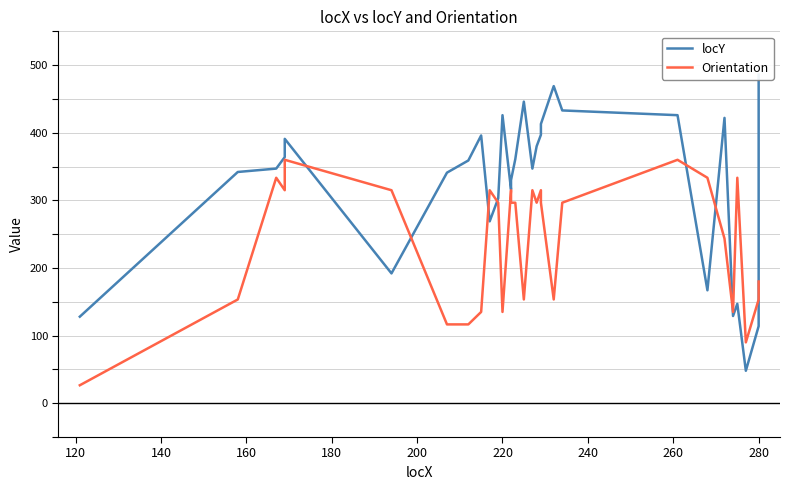

What is the difference between the second highest and minimum values in the locY series?

421.0